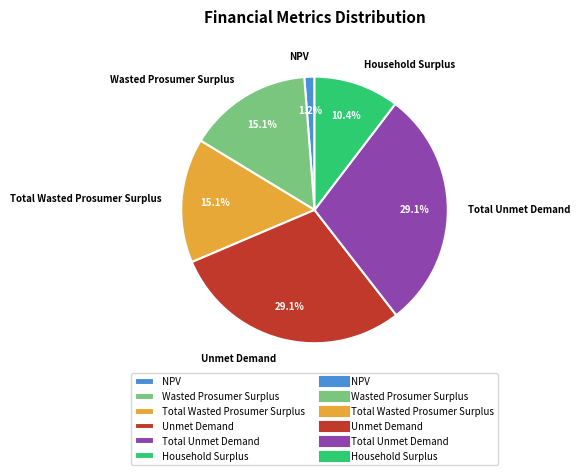

To the nearest percent, what is the difference between the Total Unmet Demand and Wasted Prosumer Surplus slice percentages?

14%